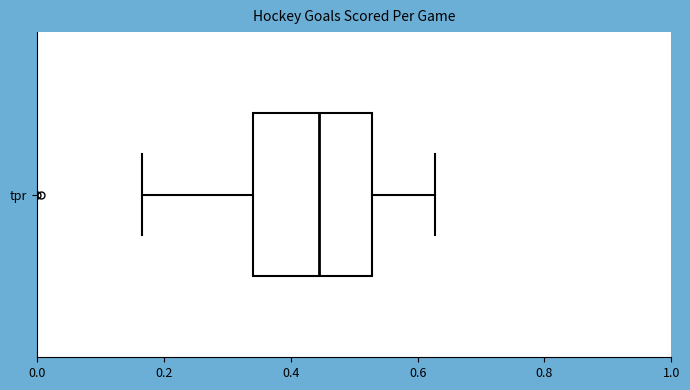

Read this box plot against the x-axis: the position of the median line, the range covered by the box, and the ends of both whiskers. The values are not printed on the chart, so give them approximately, as read against the axis.

median 0.44, box 0.34 to 0.52, whiskers 0.16 to 0.62